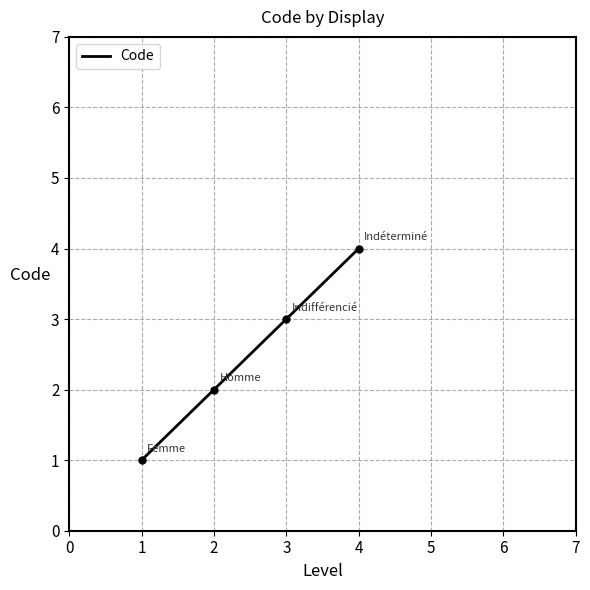

Rank the categories by value from highest to lowest.

4, 3, 2, 1